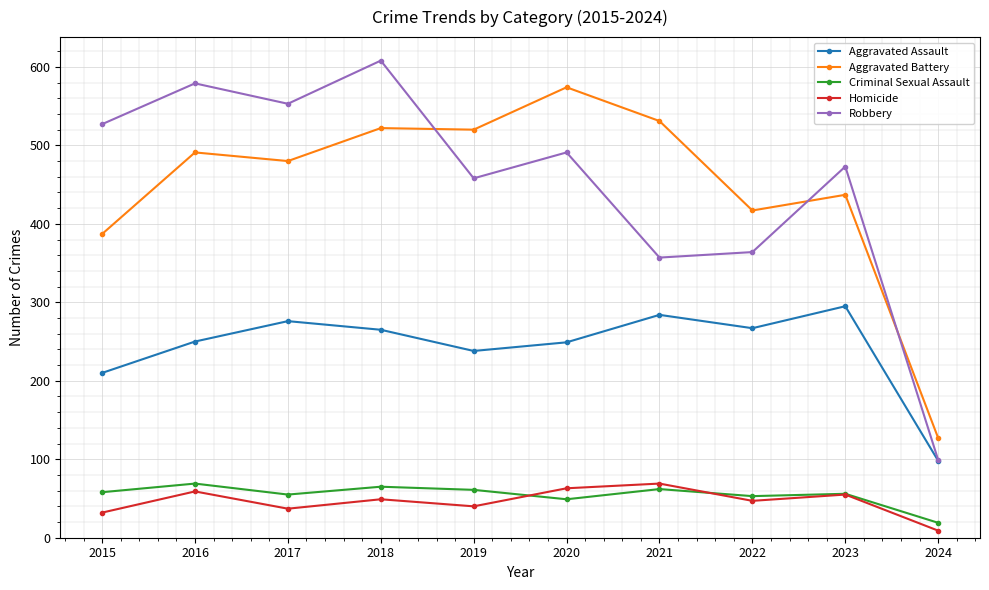

Which series has the largest range (max minus min)?

Robbery